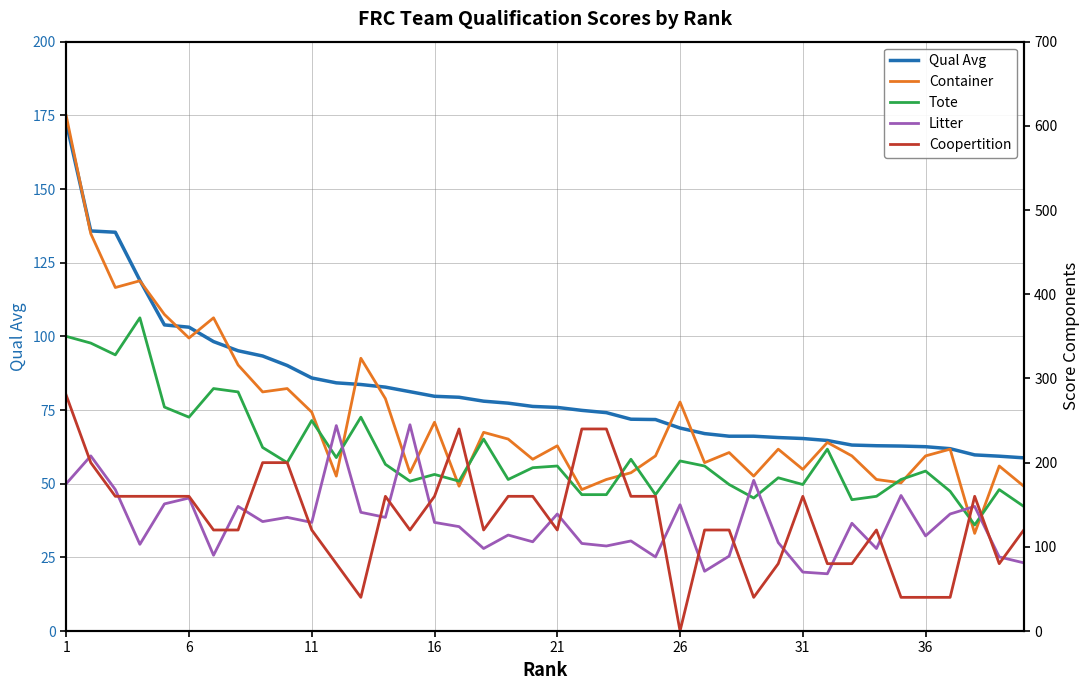

What is the minimum value for Qual Avg?

58.8